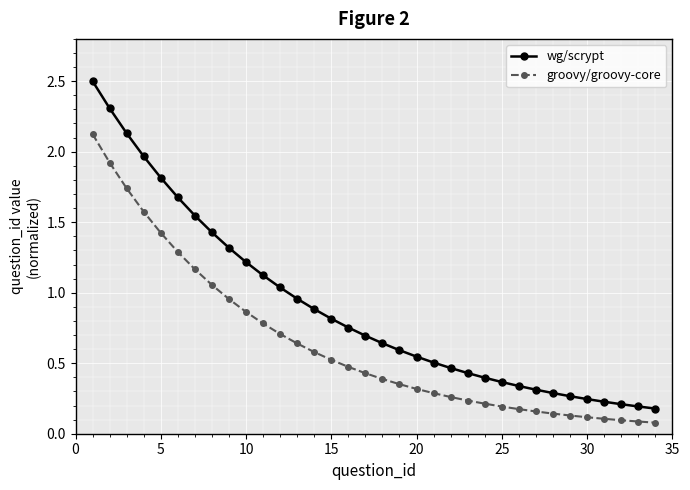

What is the difference between the maximum and minimum values in the wg/scrypt series?

2.3